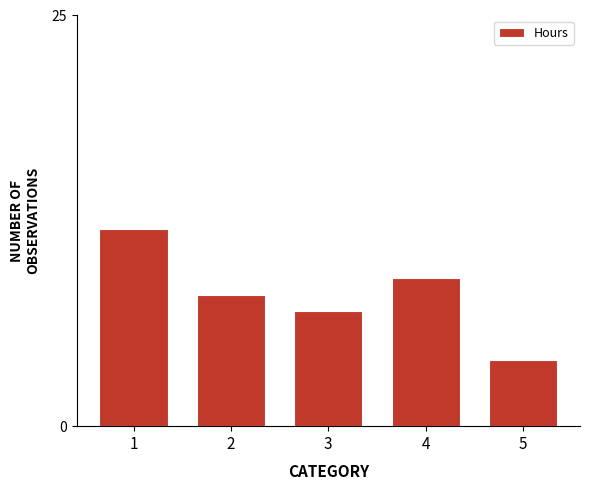

Reading left to right, list all the values displayed in this chart.

1=12	2=8	3=7	4=9	5=4